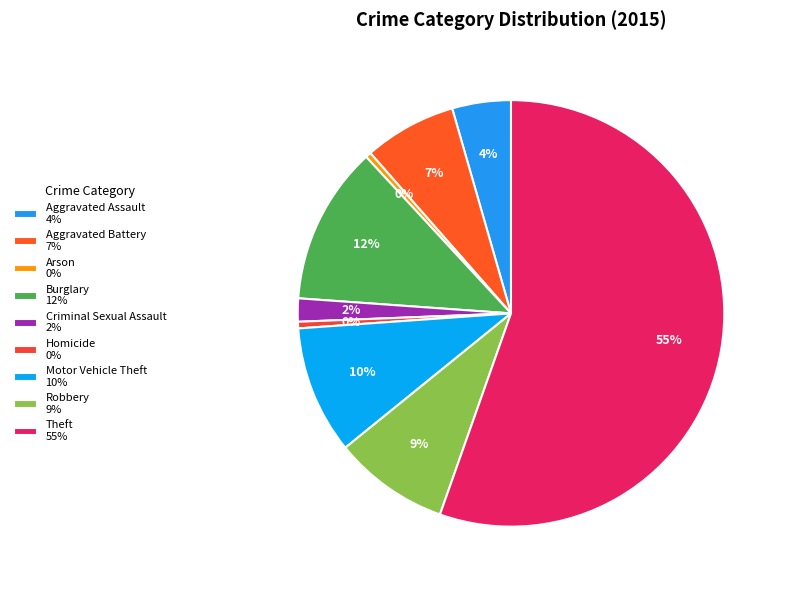

What percentage is the Aggravated Assault slice, to the nearest percent?

4%